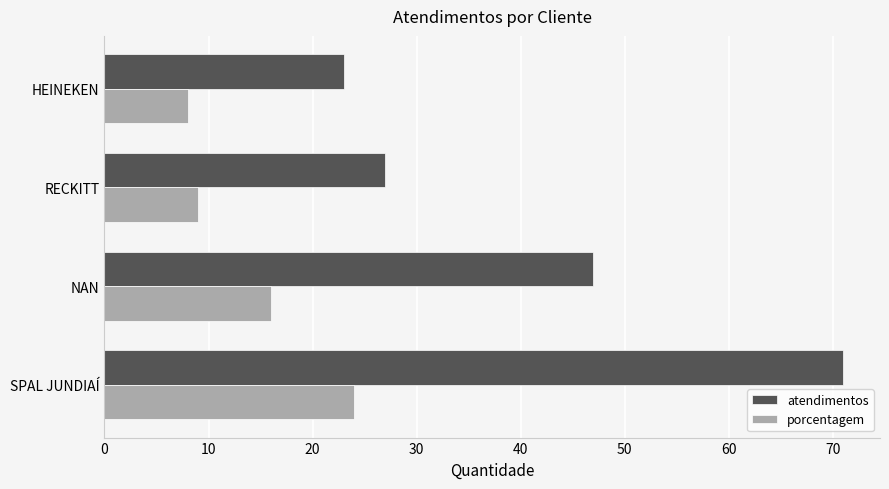

At how many categories does at least one series exceed 43?

2